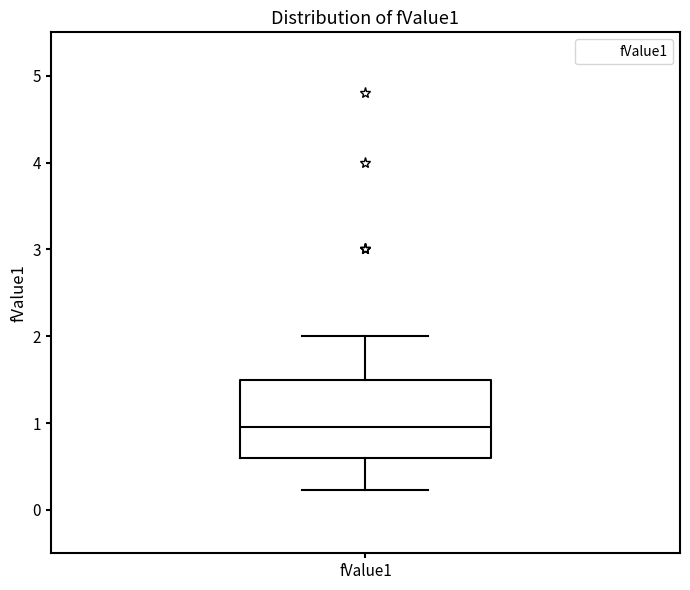

Transcribe this box plot: give where the median line is, the range the box spans, and where the two whiskers end, as read against the y-axis. The values are not printed on the chart, so give them approximately, as read against the axis.

median 1.0, box 0.6 to 1.5, whiskers 0.2 to 2.0